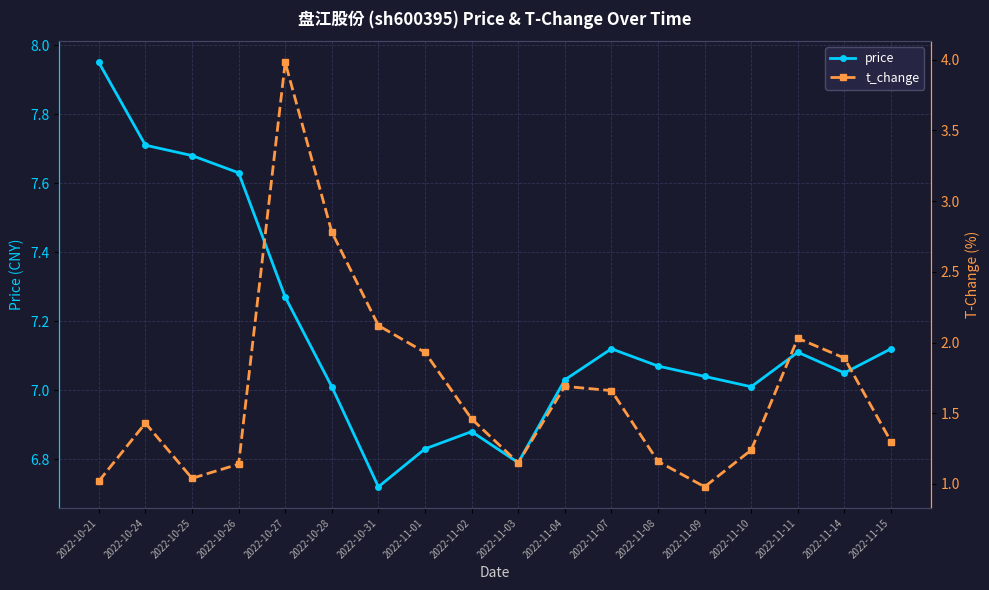

Rank the categories by t_change value from lowest to highest.

2022-11-09, 2022-10-21, 2022-10-25, 2022-10-26, 2022-11-03, 2022-11-08, 2022-11-10, 2022-11-15, 2022-10-24, 2022-11-02, 2022-11-07, 2022-11-04, 2022-11-14, 2022-11-01, 2022-11-11, 2022-10-31, 2022-10-28, 2022-10-27